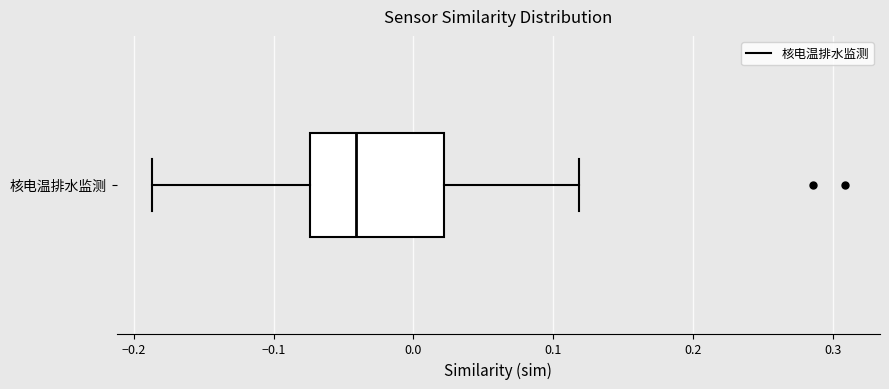

Transcribe this box plot: give where the median line is, the range the box spans, and where the two whiskers end, as read against the x-axis. The values are not printed on the chart, so give them approximately, as read against the axis.

median -0.04, box -0.07 to 0.02, whiskers -0.19 to 0.12